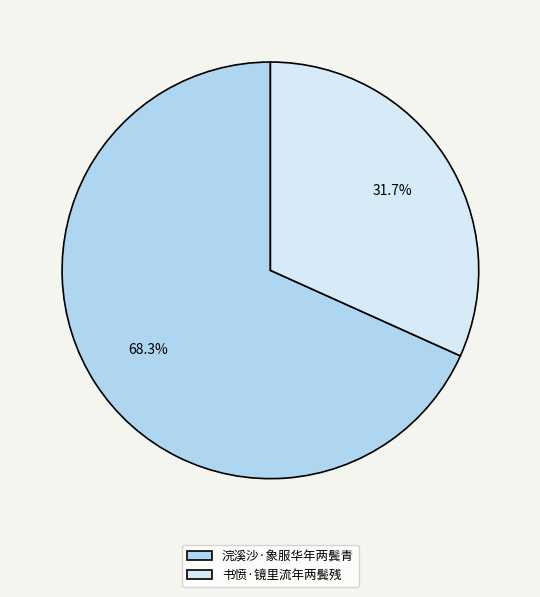

Which category has the smallest portion of the pie?

书愤·镜里流年两鬓残